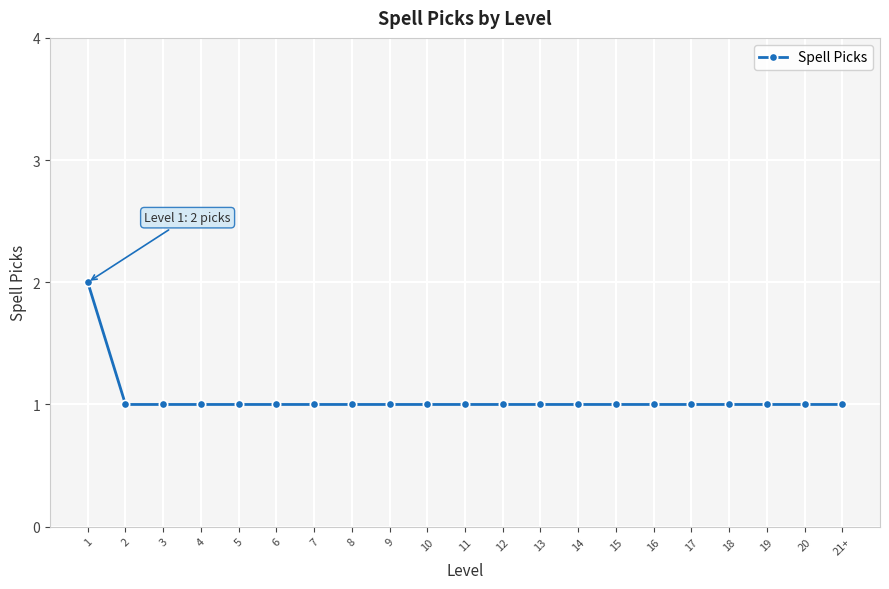

How many categories are shown in the chart?

21